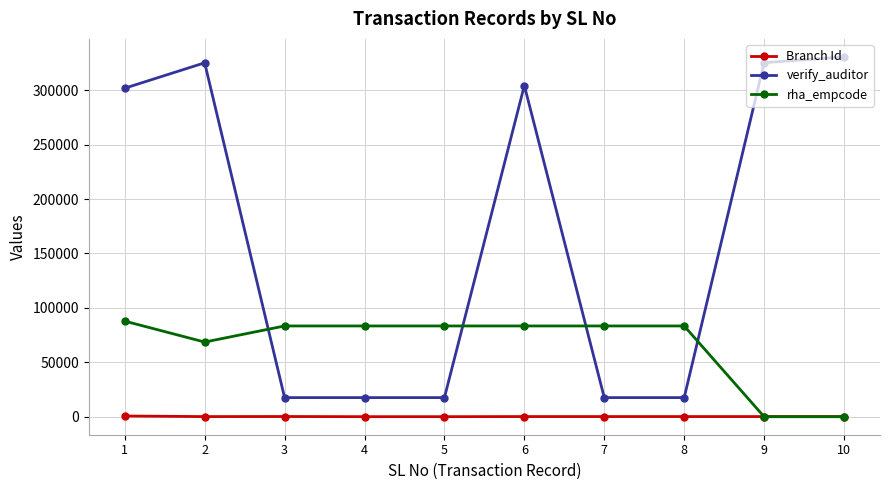

What value does the Branch Id series have at 3, to the nearest 10?

210